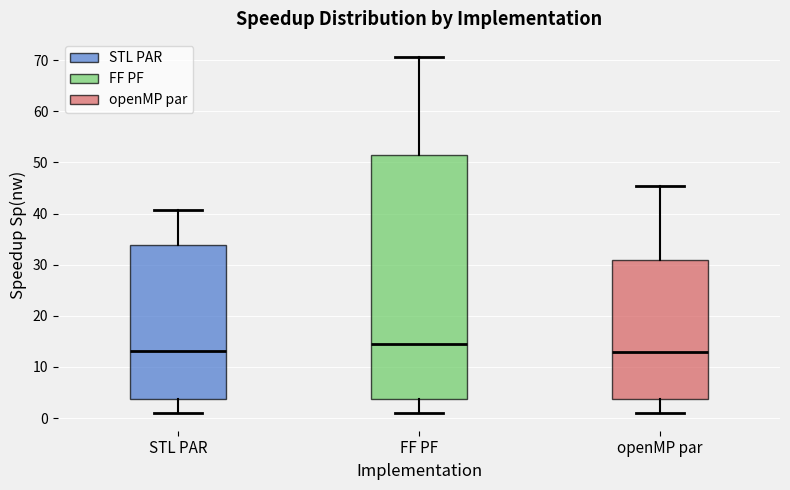

Which box is the tallest, from its lower edge to its upper edge?

FF PF